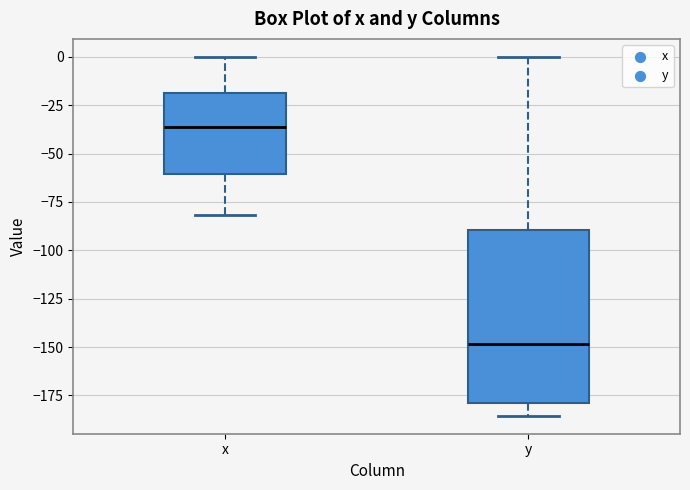

Which box is the tallest, from its lower edge to its upper edge?

y